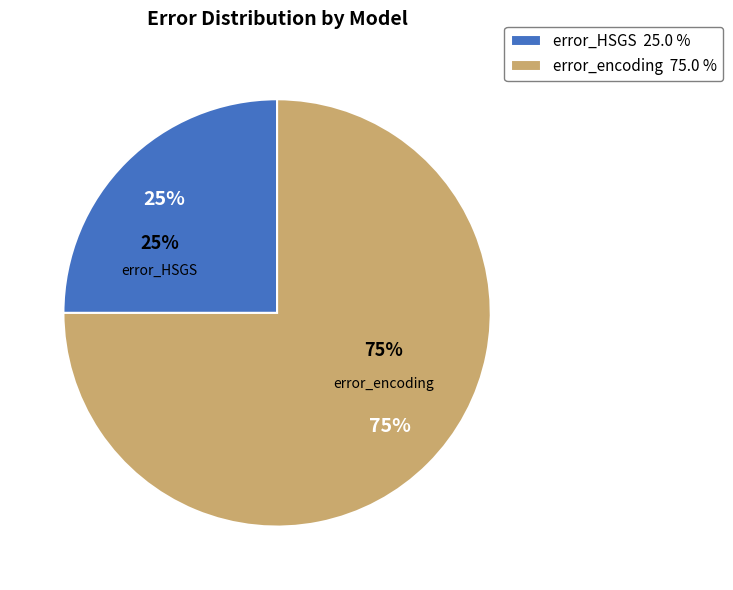

What is the total percentage of error_HSGS and error_encoding?

100.0%